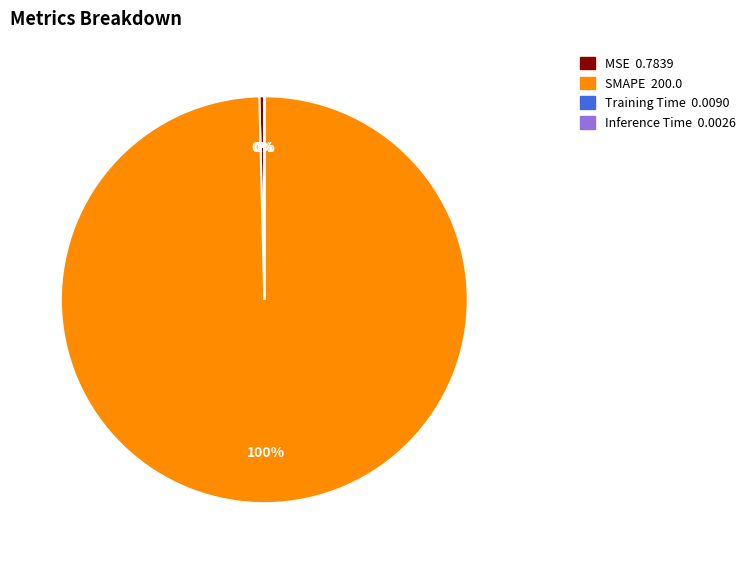

To the nearest percent, what is the combined percentage of MSE 0.7839 and SMAPE 200.0?

100%